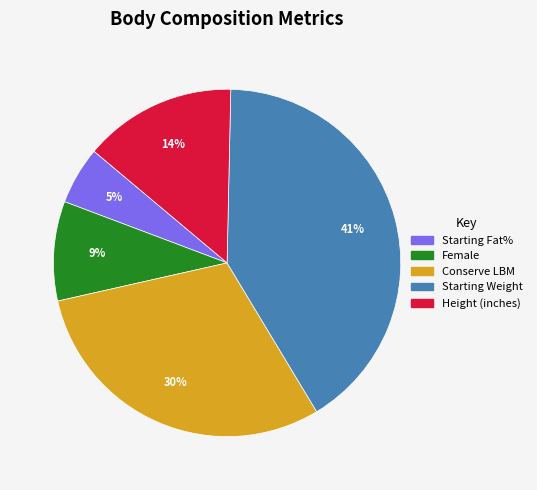

To the nearest percent, what is the difference between the Conserve LBM and Female slice percentages?

21%